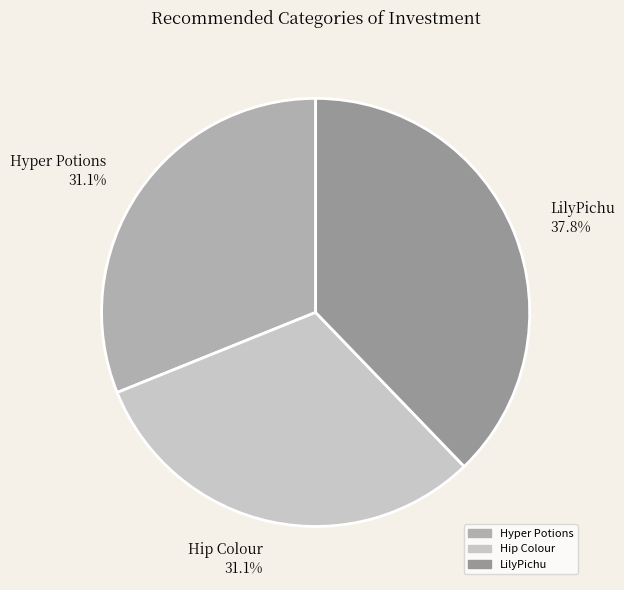

What percentage is NOT represented by Hyper Potions 31.1%?

68.9%